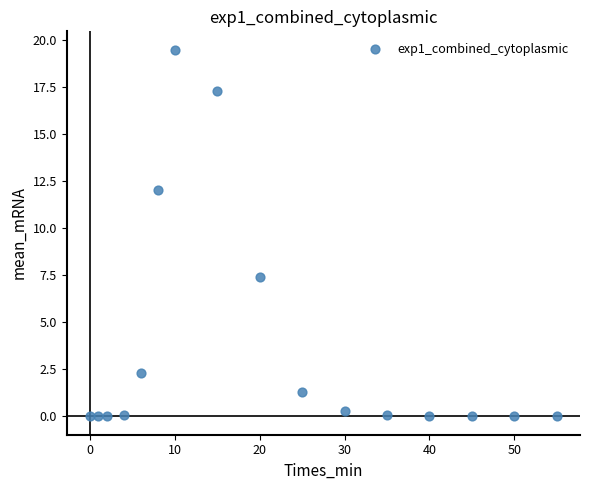

What is the range of X values (max minus min)?

55.0